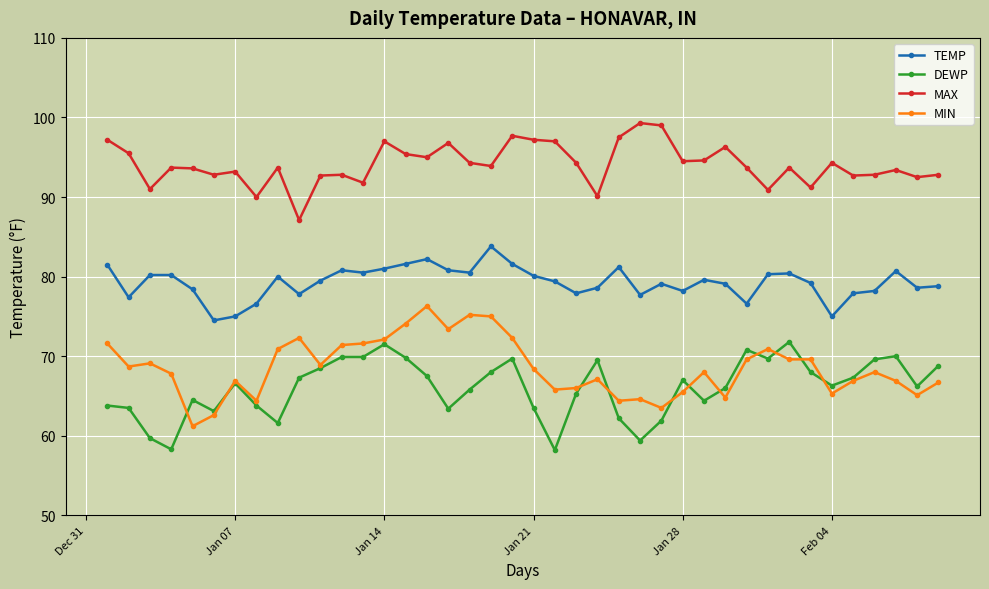

True or false: TEMP and DEWP cross at least once.

False